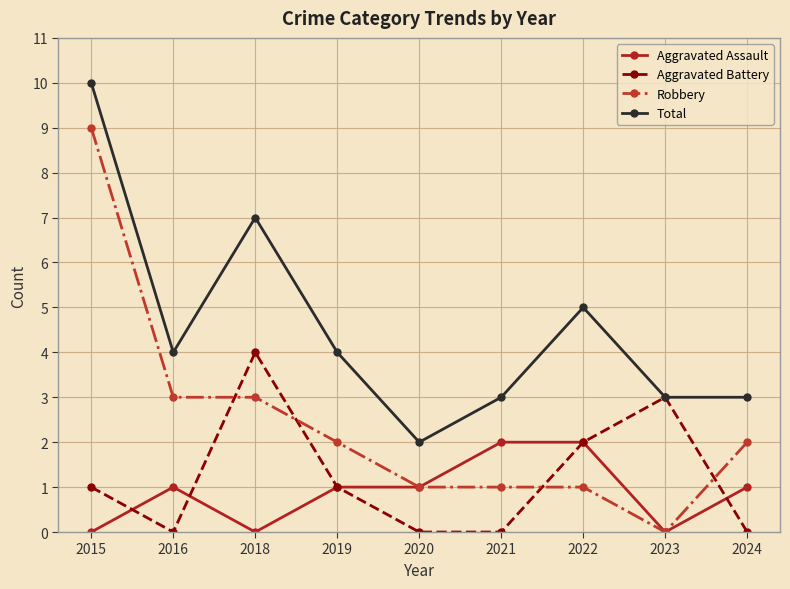

Which series has the largest range (max minus min)?

Robbery